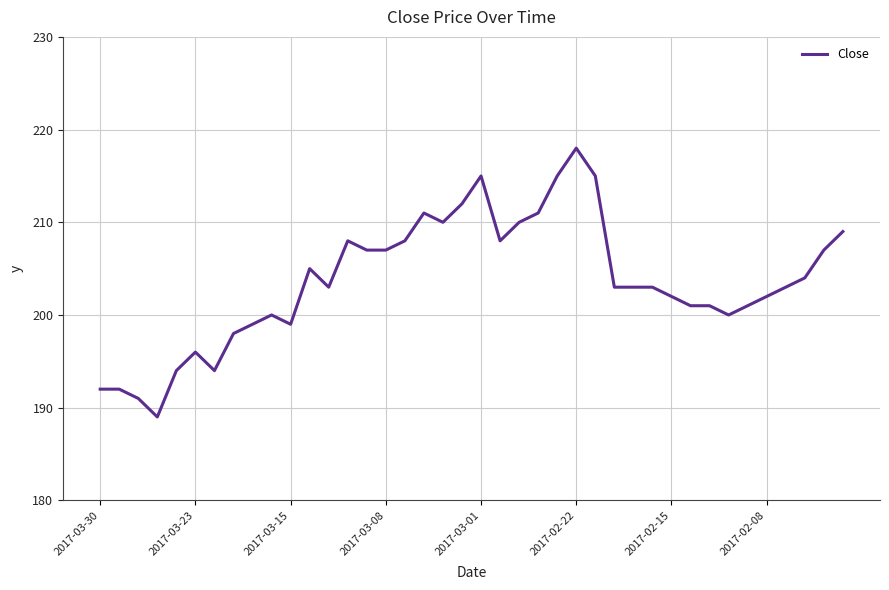

What is the smallest value displayed?

189